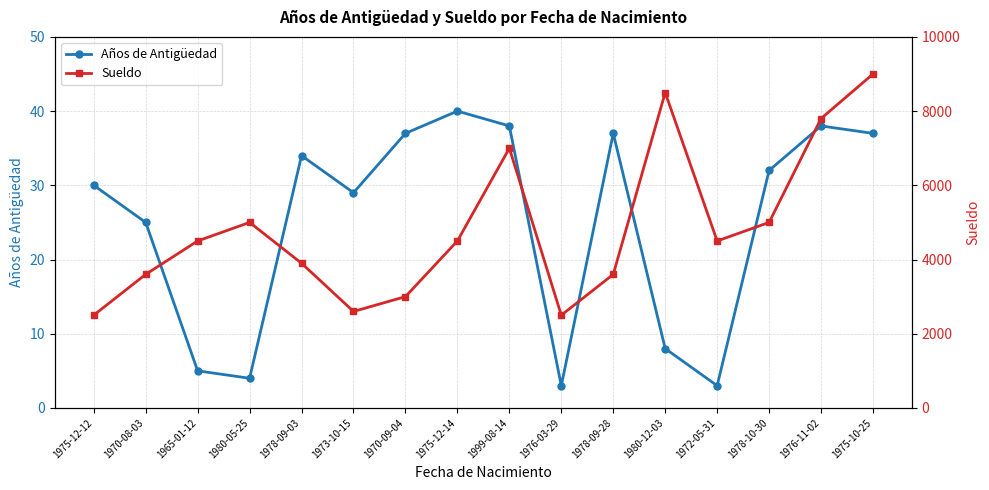

Rank the series by their maximum value, from lowest to highest.

Años de Antigüedad, Sueldo